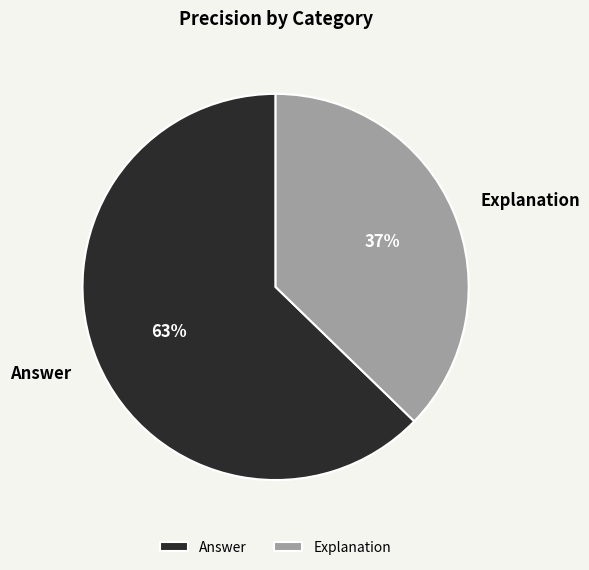

Rank the categories by value from lowest to highest.

Explanation, Answer